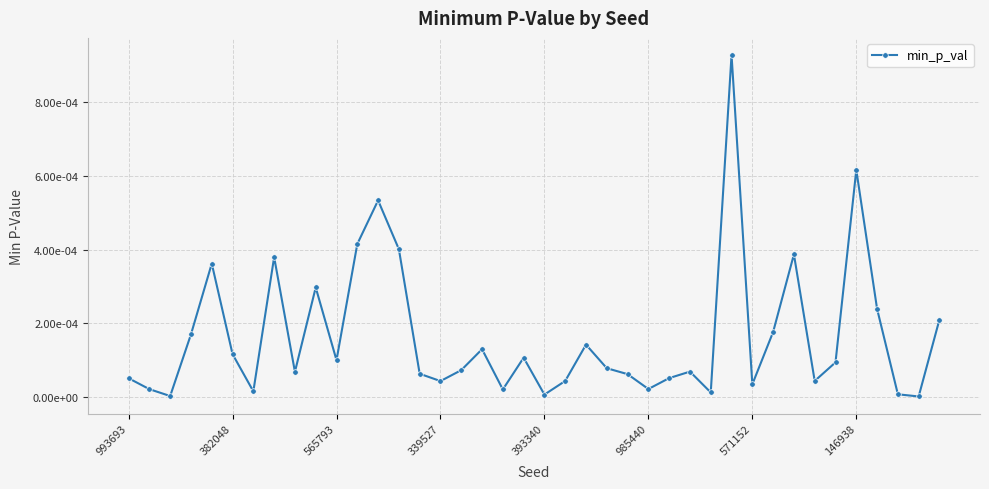

Does the chart display data point markers on the line(s)?

Yes